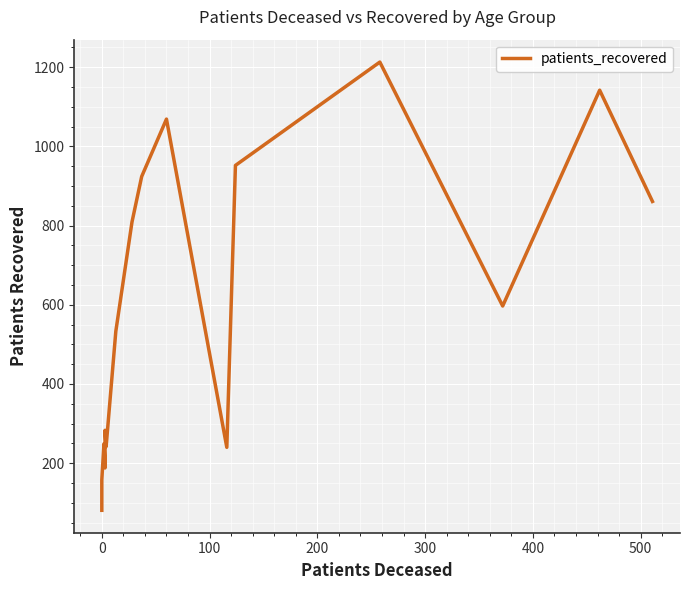

What is the change in value from −100 to 600?

+728